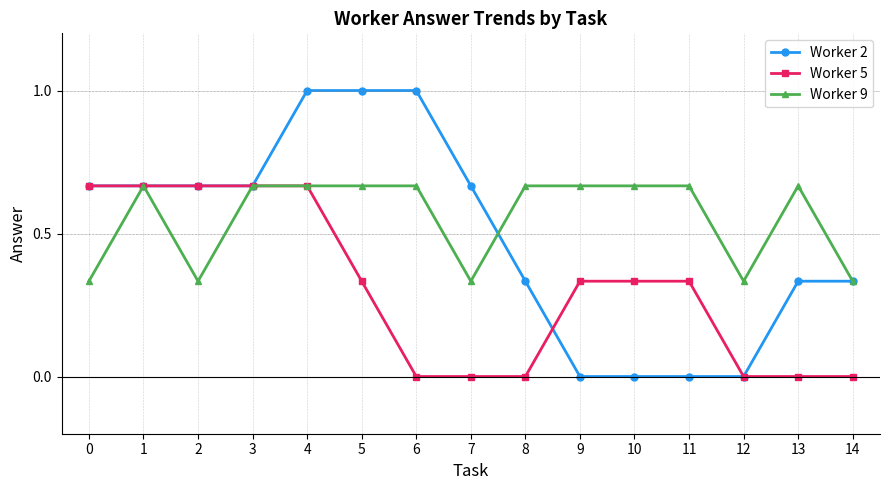

Which series has the largest total across all categories?

Worker 9